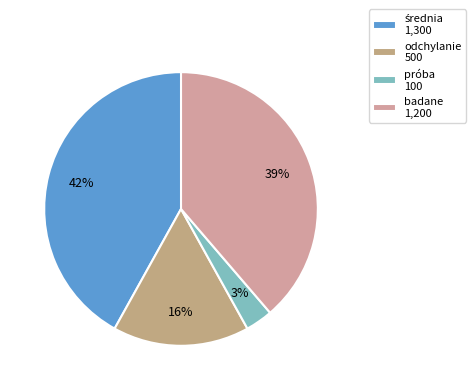

Is there a majority slice in this chart?

No